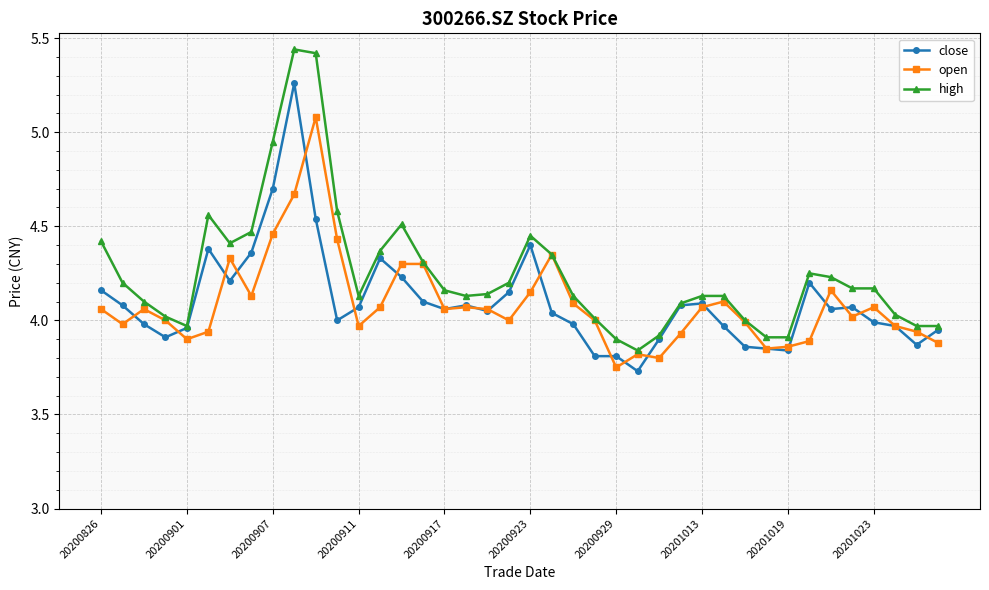

Which series has the largest total across all categories?

high